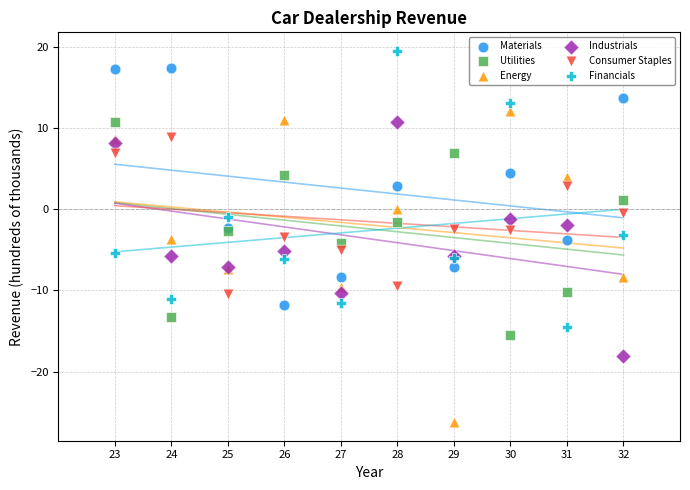

Which series reaches the maximum Y coordinate?

Financials